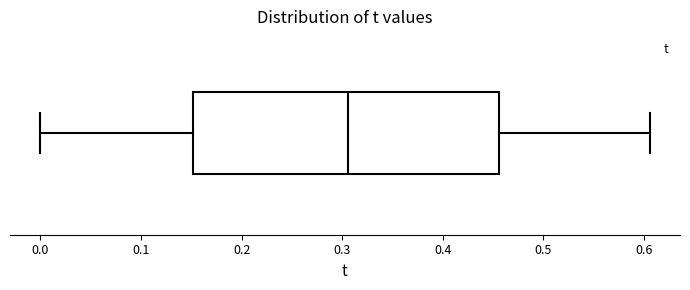

Read this box plot against the x-axis: the position of the median line, the range covered by the box, and the ends of both whiskers. The values are not printed on the chart, so give them approximately, as read against the axis.

median 0.31, box 0.15 to 0.46, whiskers 0.00 to 0.61